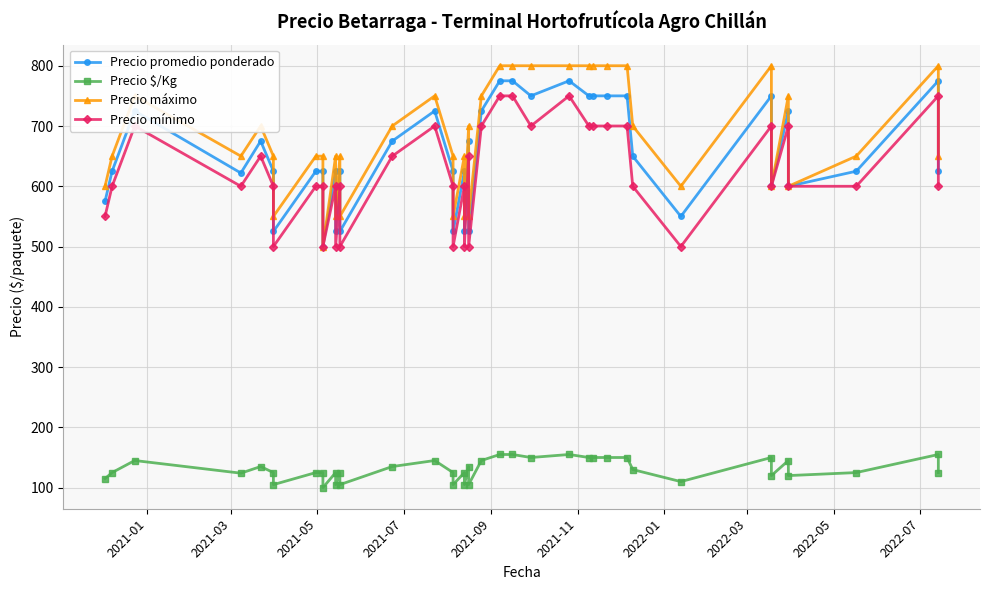

Does the chart display data point markers on the line(s)?

Yes